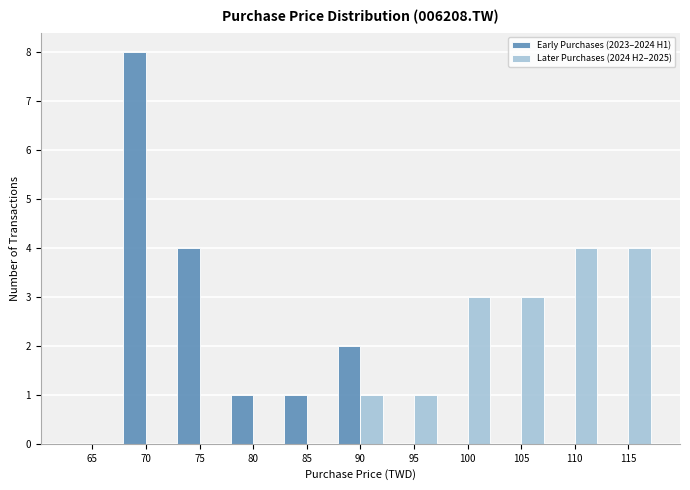

Reading left to right, what are all the values shown in this chart?

Early Purchases (2023–2024 H1): 65=0	70=8	75=4	80=1	85=1	90=2	95=0	100=0	105=0	110=0	115=0
Later Purchases (2024 H2–2025): 65=0	70=0	75=0	80=0	85=0	90=1	95=1	100=3	105=3	110=4	115=4